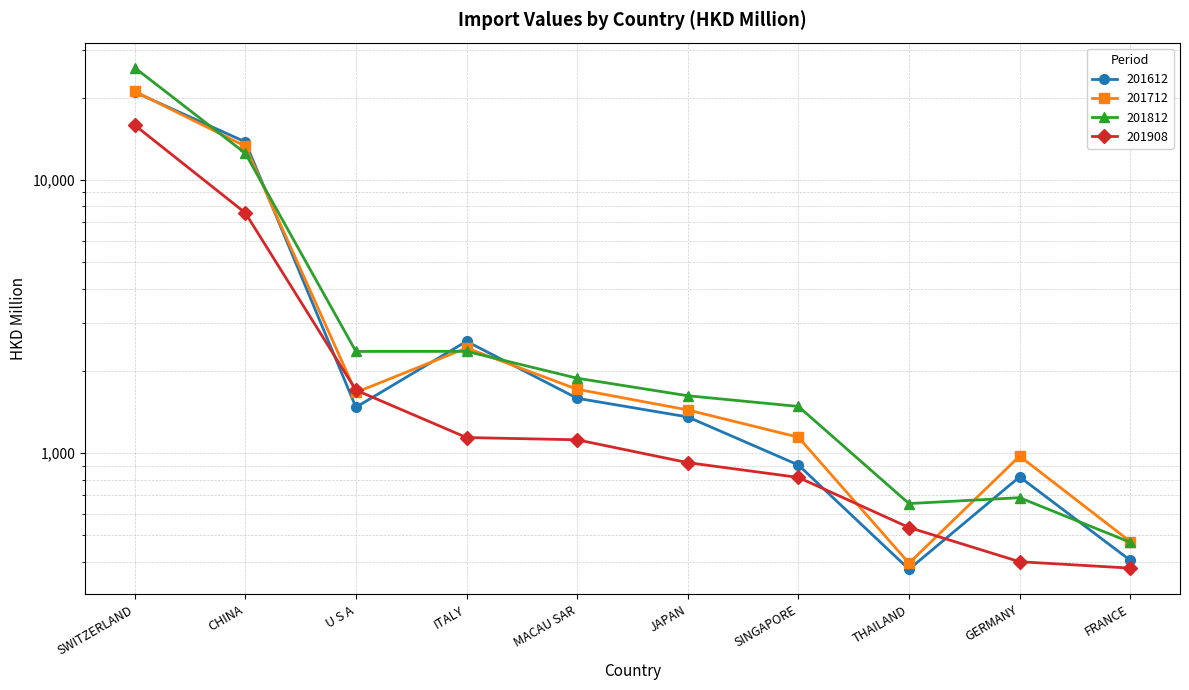

What is the difference between the maximum and minimum values in the 201712 series?

20735.5